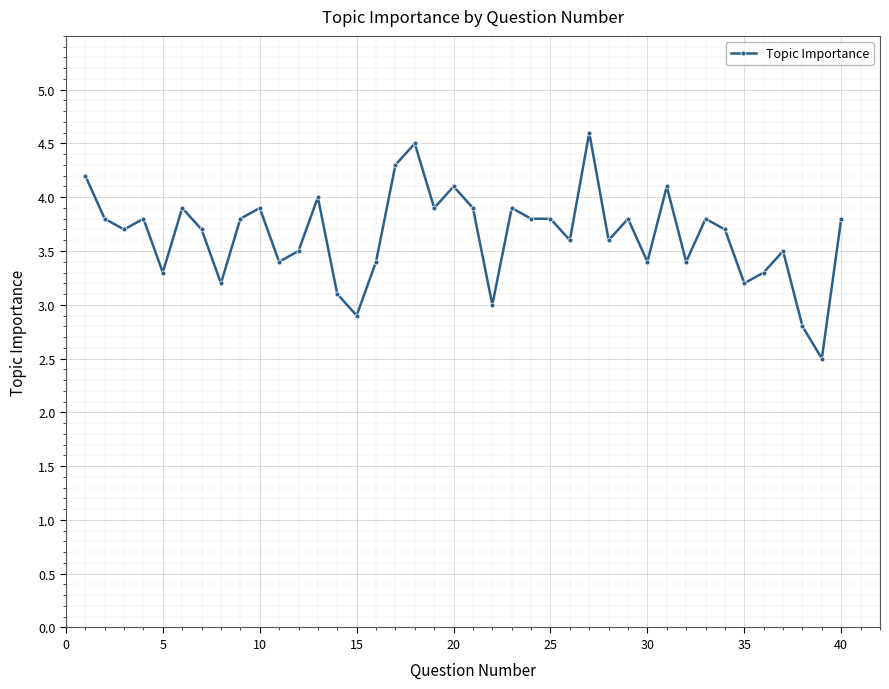

What is the smallest value displayed?

2.5